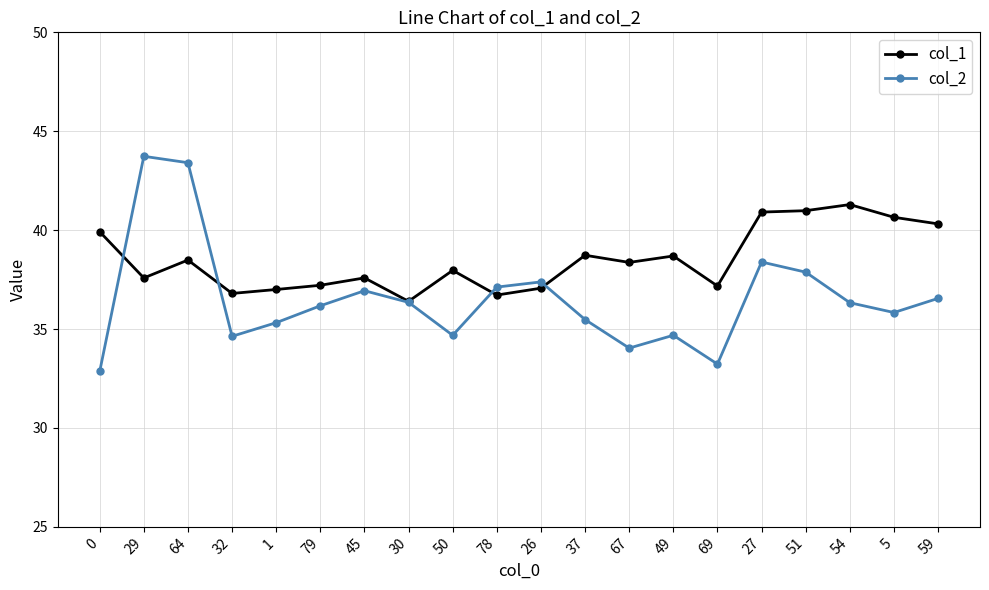

How many lines are shown in the chart?

2